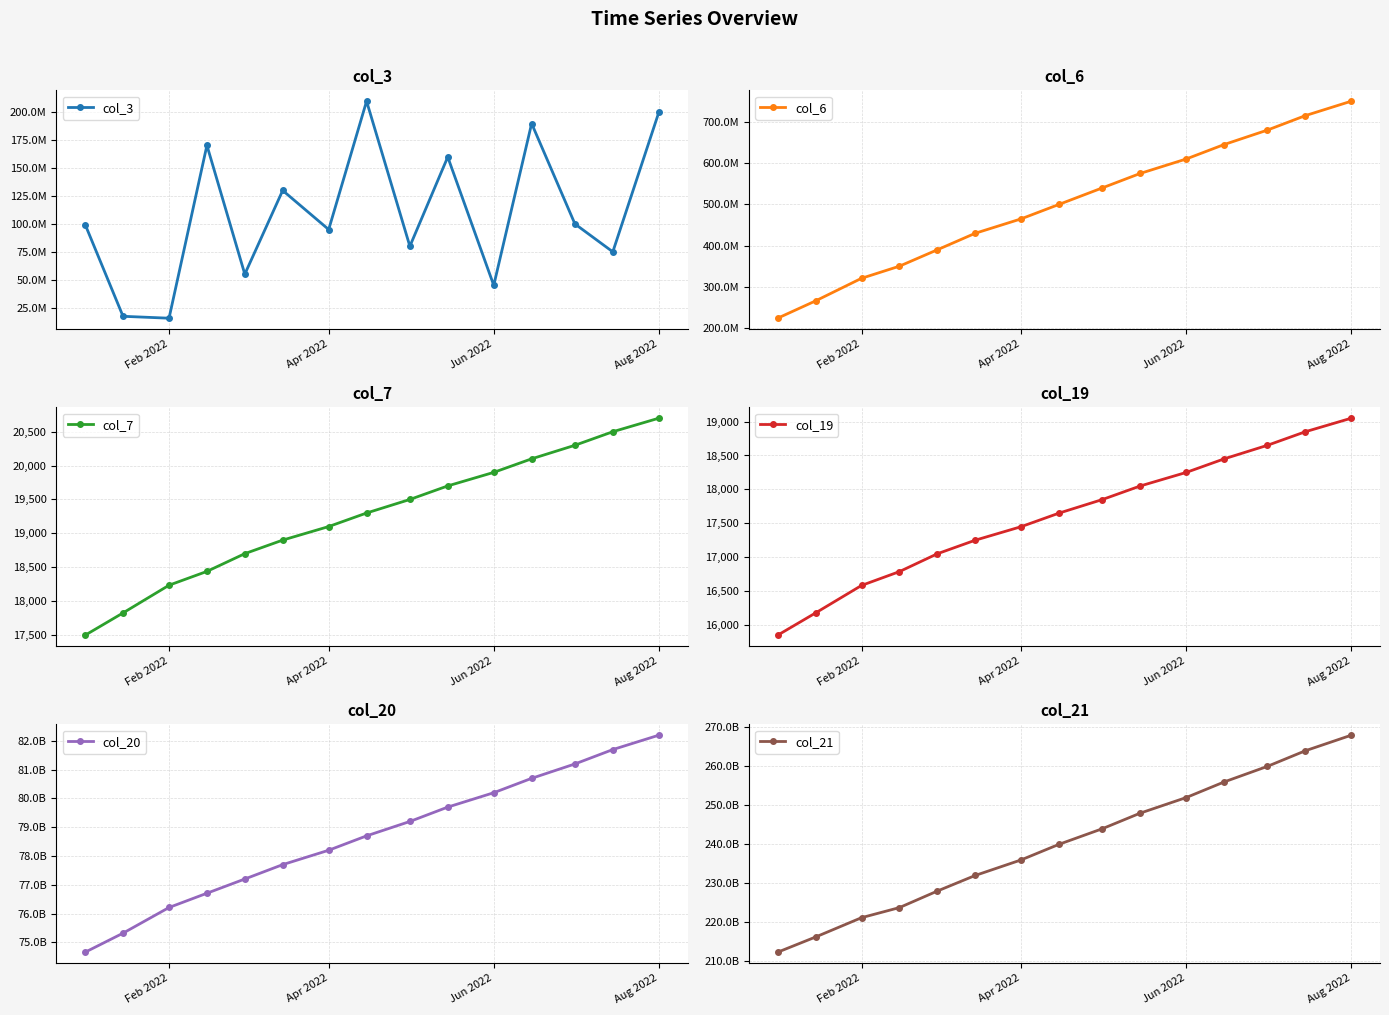

Which series has the largest range (max minus min)?

col_21